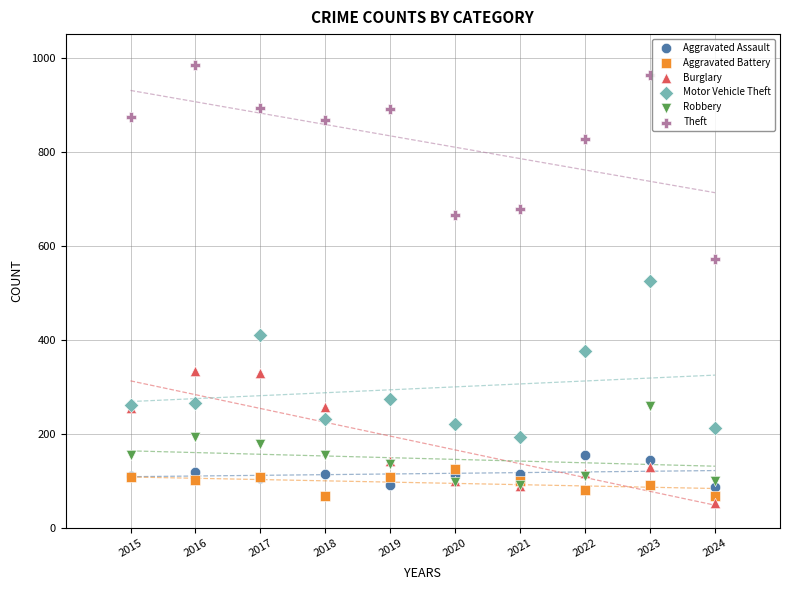

Which series contains the lowest Y value?

Burglary